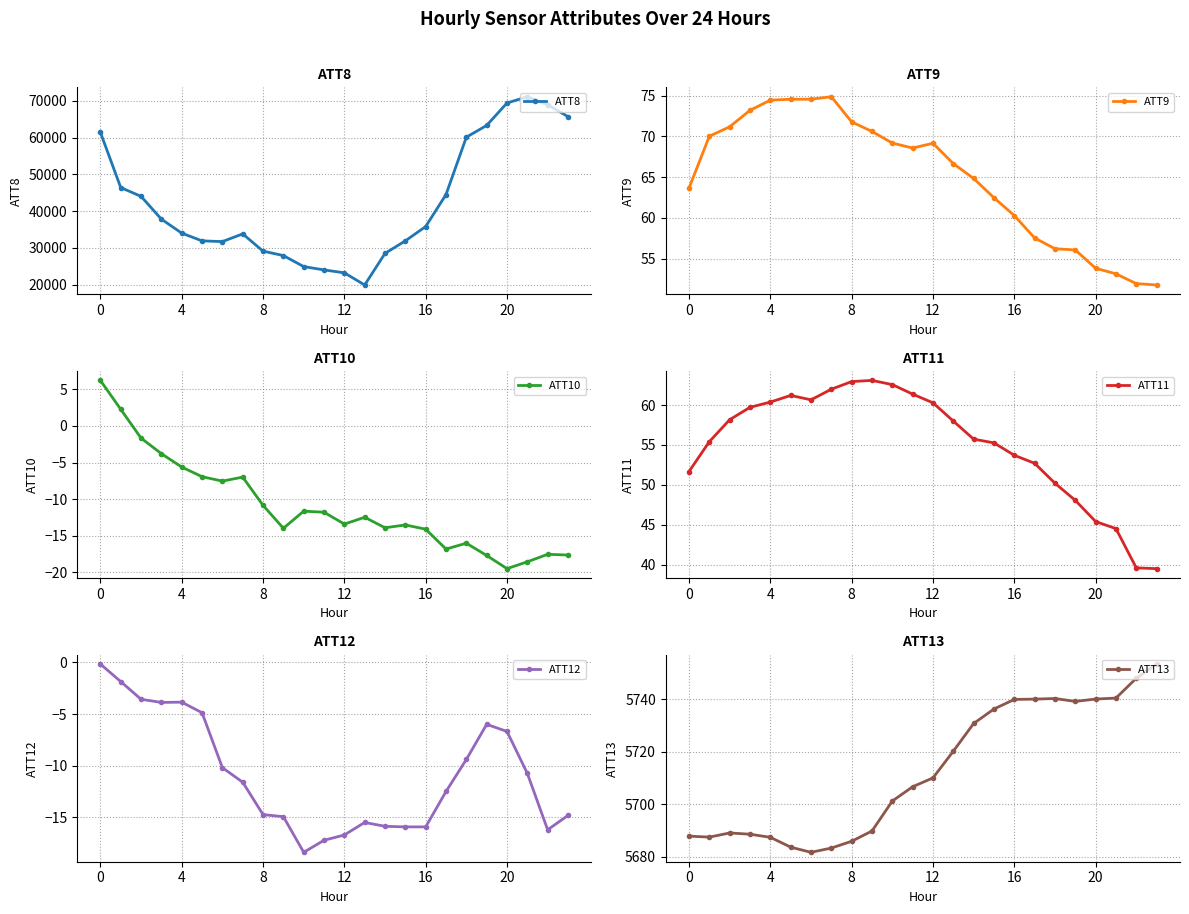

Rank the series by their maximum value, from lowest to highest.

ATT12, ATT10, ATT11, ATT9, ATT13, ATT8